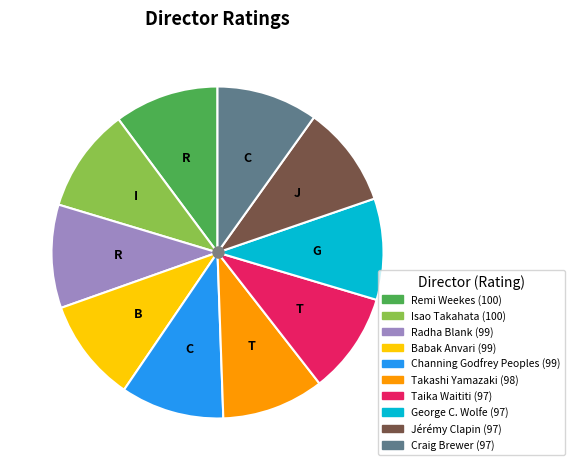

What is the ratio of the value at Radha Blank to the value at Craig Brewer?

1.0